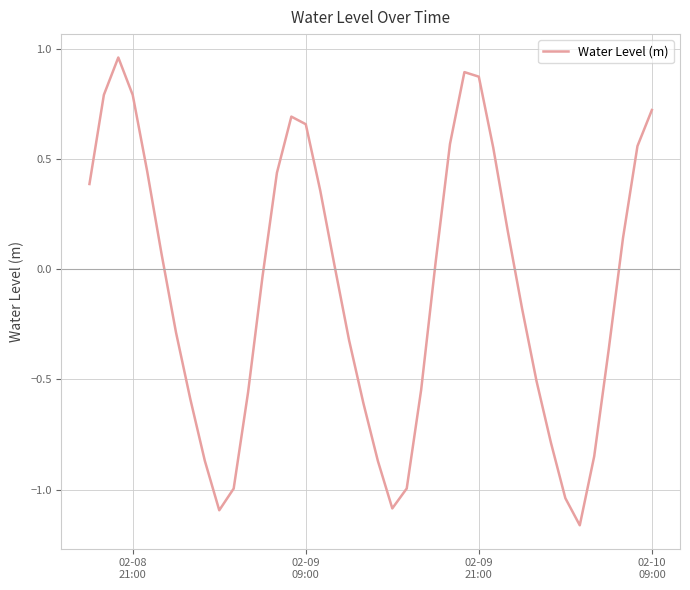

What is the difference between the maximum and minimum values?

2.1